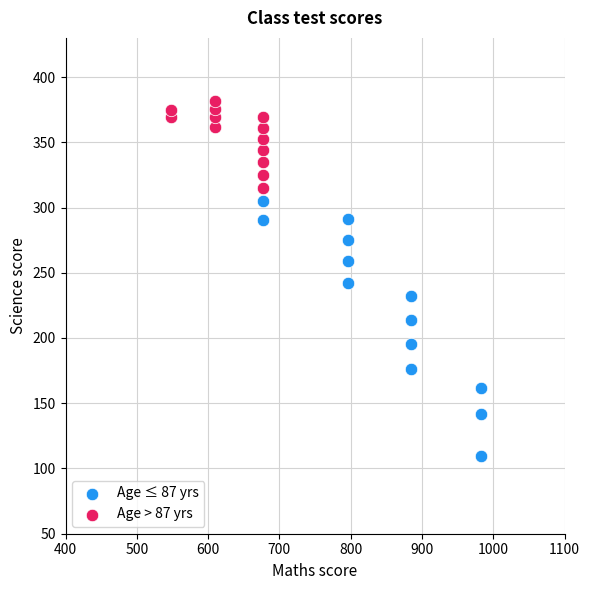

Which series contains the highest Y value?

Age > 87 yrs